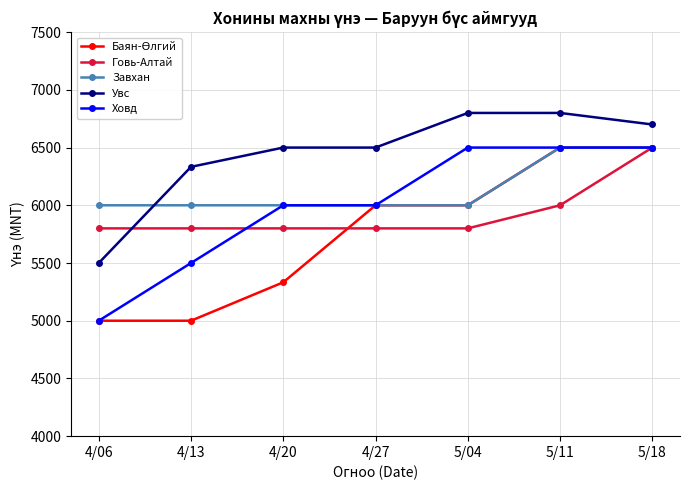

What is the average value of the Ховд series?

6000